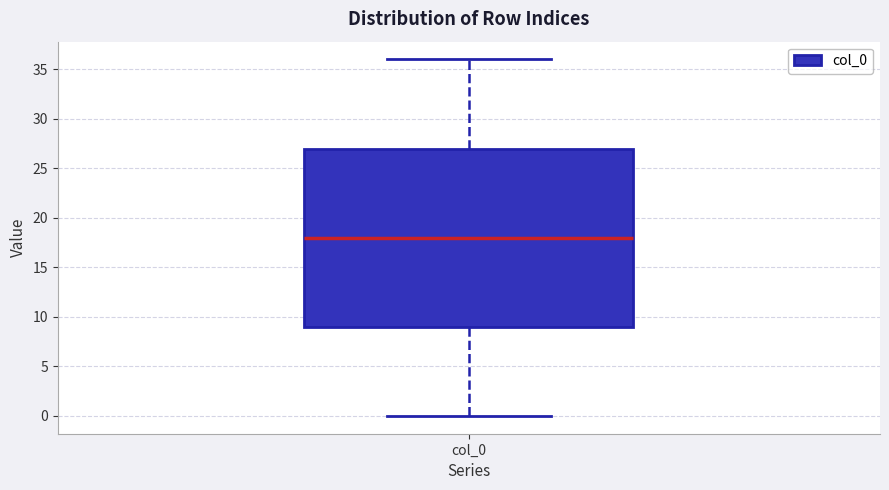

Where is the upper edge of the box for col_0 on the y-axis? The values are not printed on the chart, so give them approximately, as read against the axis.

27